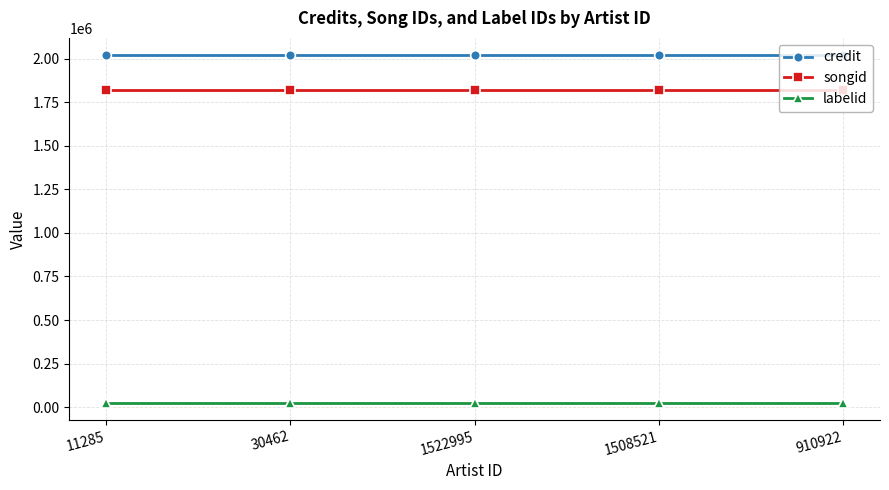

Is the value of songid at 30462 greater than the value of labelid at 30462?

Yes